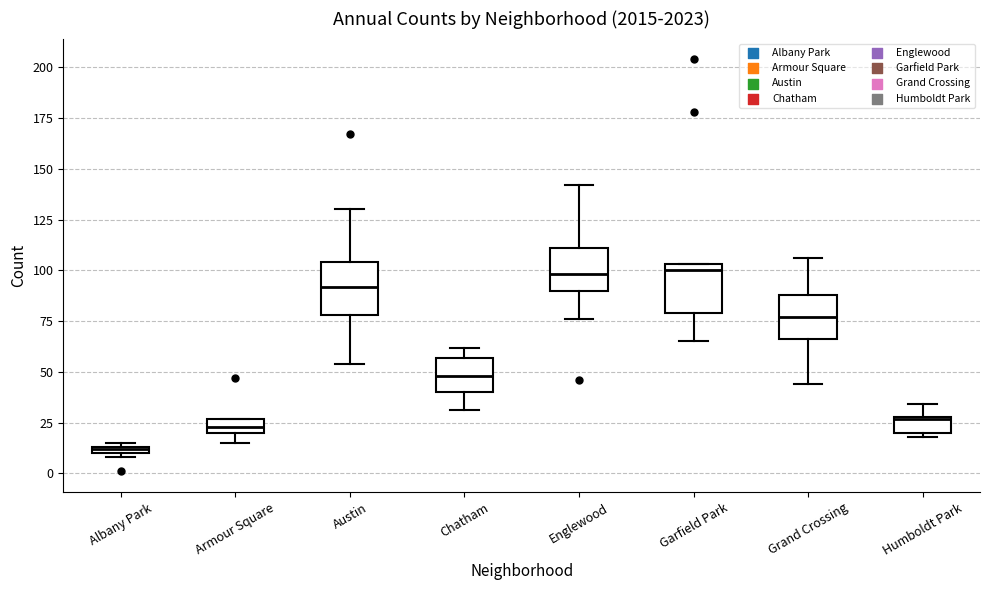

Where is the lower edge of the box for Albany Park on the y-axis? The values are not printed on the chart, so give them approximately, as read against the axis.

10